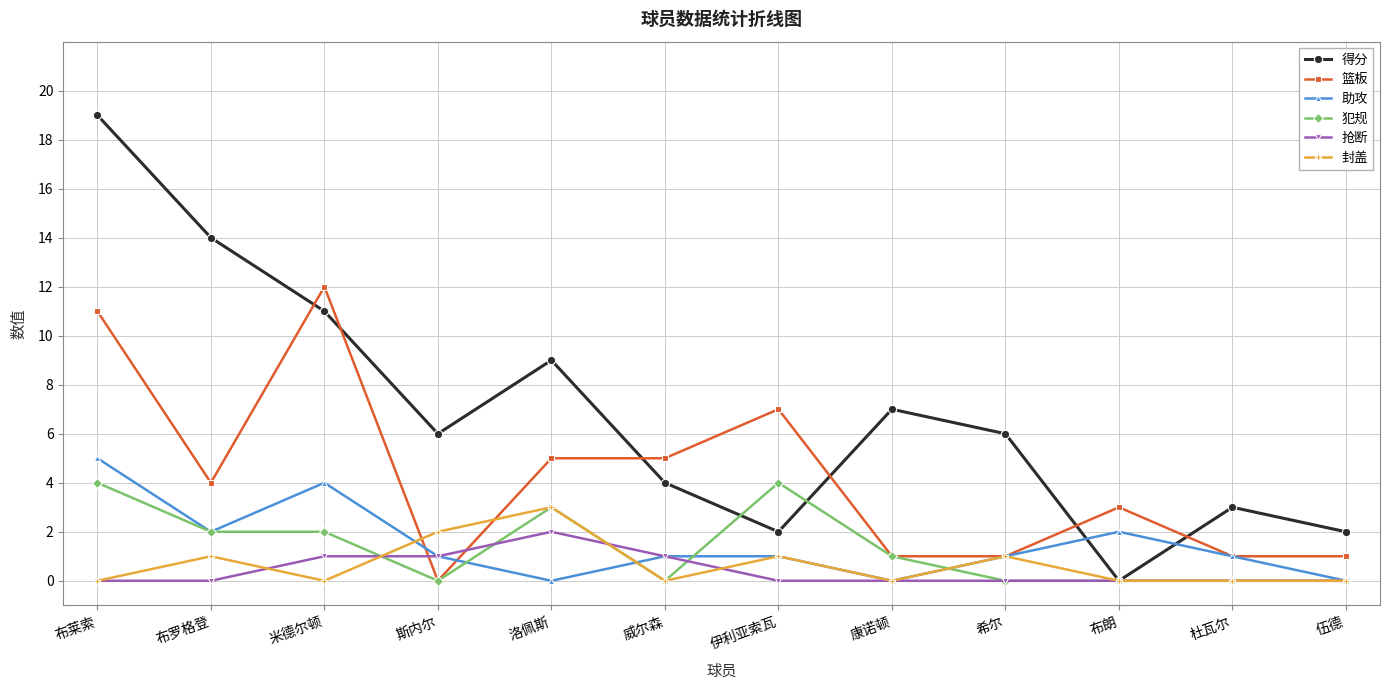

Where is the first local maximum for 得分?

洛佩斯